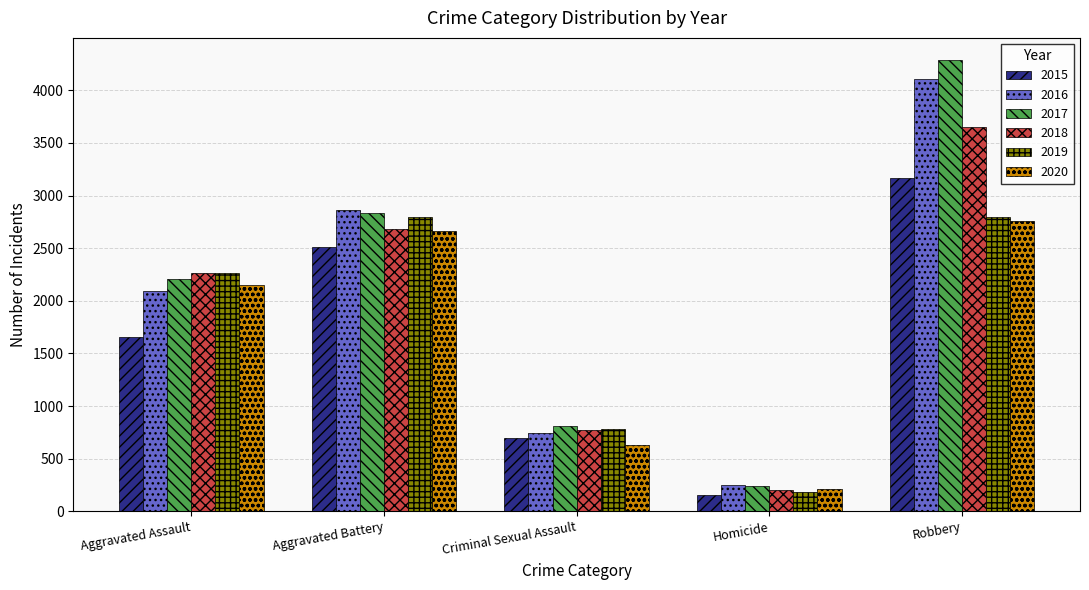

How many bars are there in total?

30